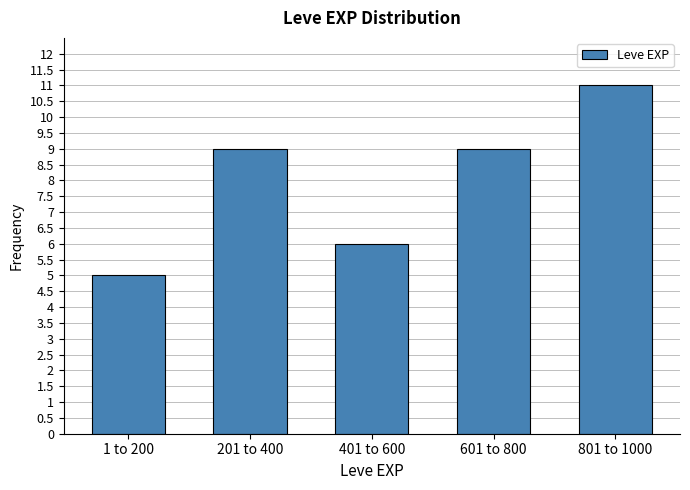

Reading left to right, list all the values displayed in this chart.

1 to 200=5	201 to 400=9	401 to 600=6	601 to 800=9	801 to 1000=11